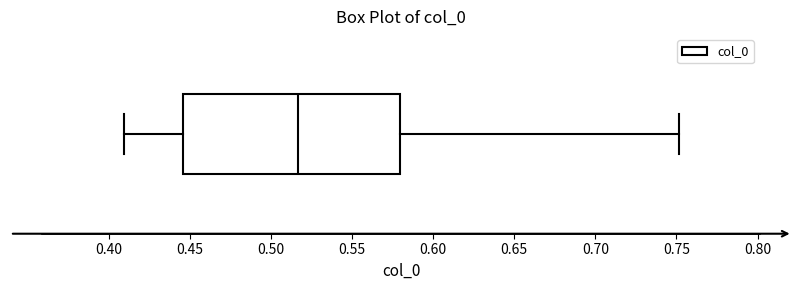

Read this box plot against the x-axis: the position of the median line, the range covered by the box, and the ends of both whiskers. The values are not printed on the chart, so give them approximately, as read against the axis.

median 0.515, box 0.445 to 0.580, whiskers 0.410 to 0.750